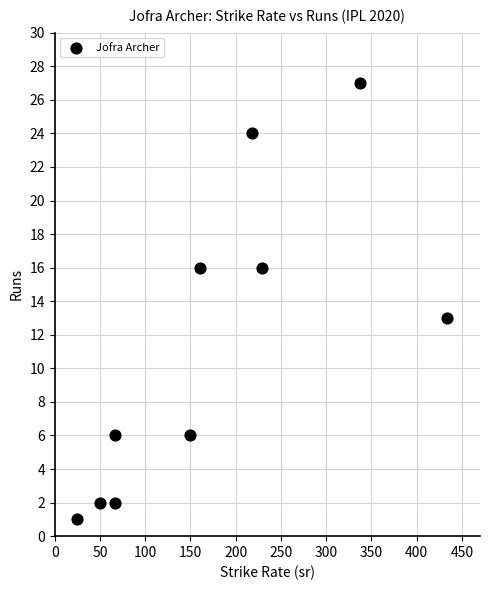

What is the range of Y values (max minus min)?

26